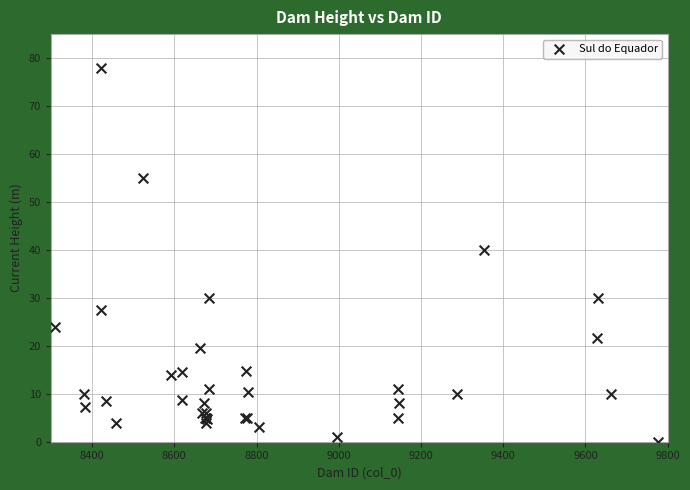

What Y value in the scatter plot is closest to 39?

40.0